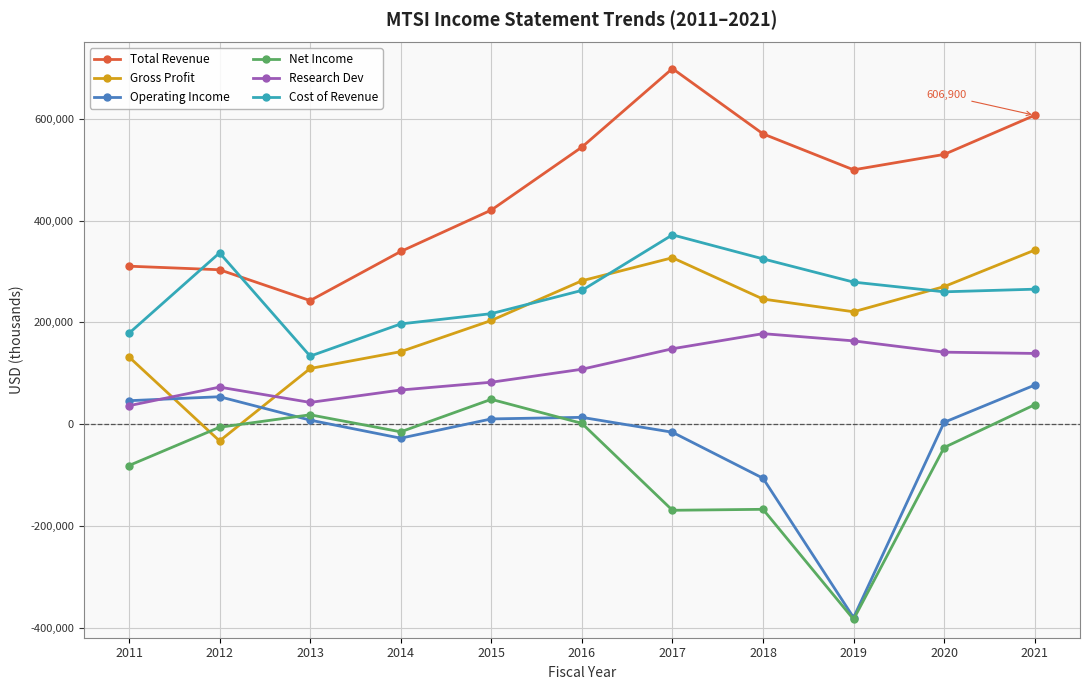

How many distinct data groups are displayed?

6